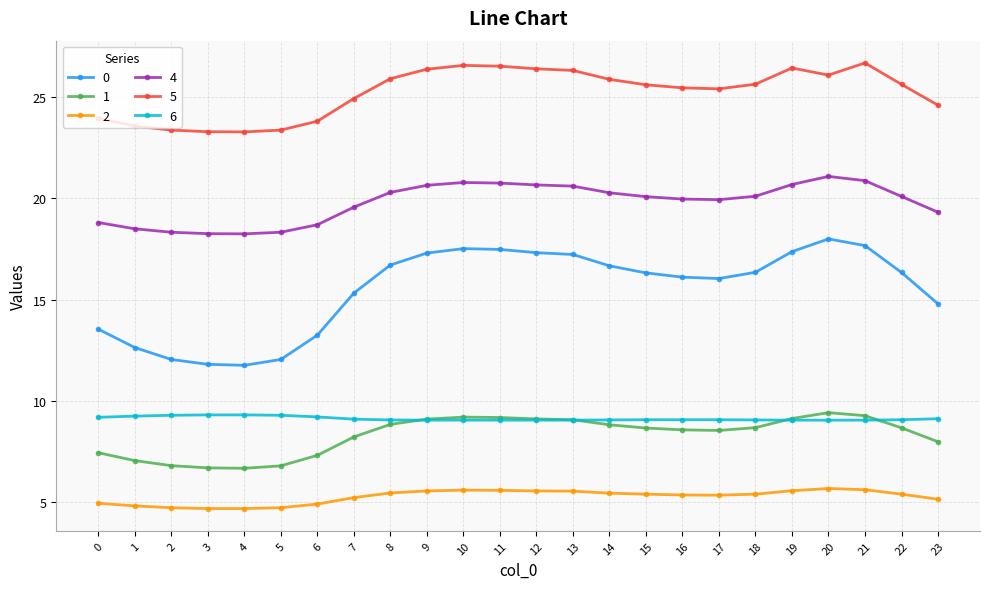

True or false: 2 has more than 1 points higher than both neighbors.

True